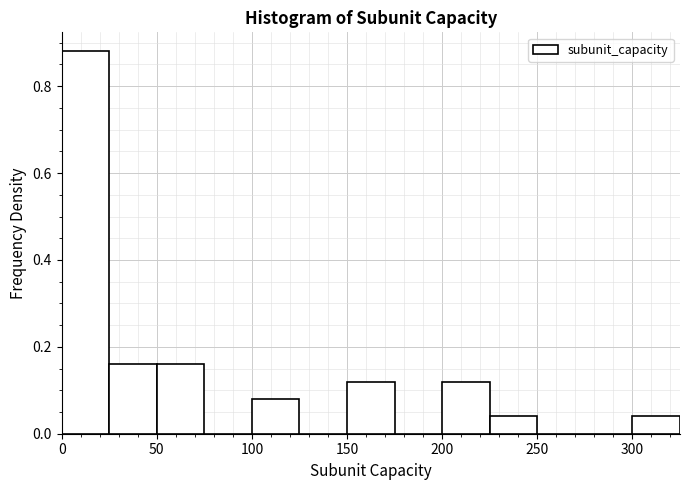

Reading left to right, transcribe this chart: for each bar, give the range it covers on the x-axis and its height. The values are not printed on the chart, so give them approximately, as read against the axis.

0 to 25: 0.88
25 to 50: 0.16
50 to 75: 0.16
75 to 100: 0
100 to 125: 0.08
125 to 150: 0
150 to 175: 0.12
175 to 200: 0
200 to 225: 0.12
225 to 250: 0.04
250 to 275: 0
275 to 300: 0
300 to 325: 0.04